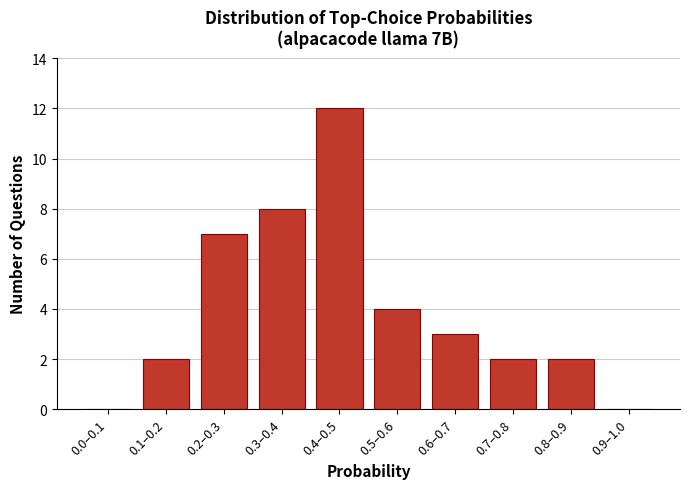

Reading right to left, what are all the values shown in this chart?

0.9–1.0=0	0.8–0.9=2	0.7–0.8=2	0.6–0.7=3	0.5–0.6=4	0.4–0.5=12	0.3–0.4=8	0.2–0.3=7	0.1–0.2=2	0.0–0.1=0